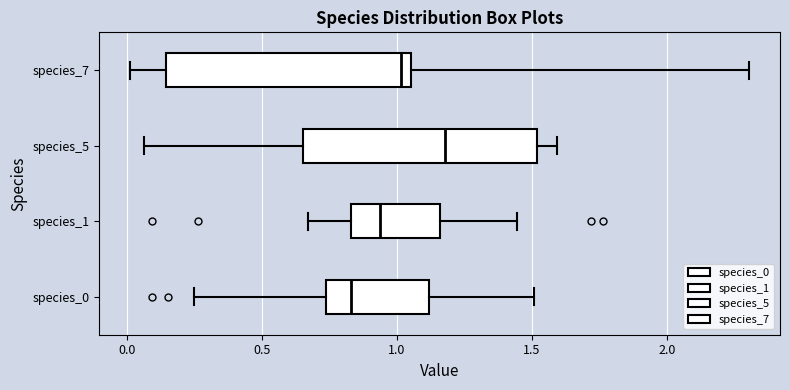

Reading bottom to top, transcribe this box plot: for each box, give where its median line is, the range the box spans, and where its two whiskers end, as read against the x-axis. The values are not printed on the chart, so give them approximately, as read against the axis.

species_0: median 0.85, box 0.75 to 1.10, whiskers 0.25 to 1.50
species_1: median 0.95, box 0.85 to 1.15, whiskers 0.65 to 1.45
species_5: median 1.20, box 0.65 to 1.50, whiskers 0.05 to 1.60
species_7: median 1.00, box 0.15 to 1.05, whiskers 0.00 to 2.30